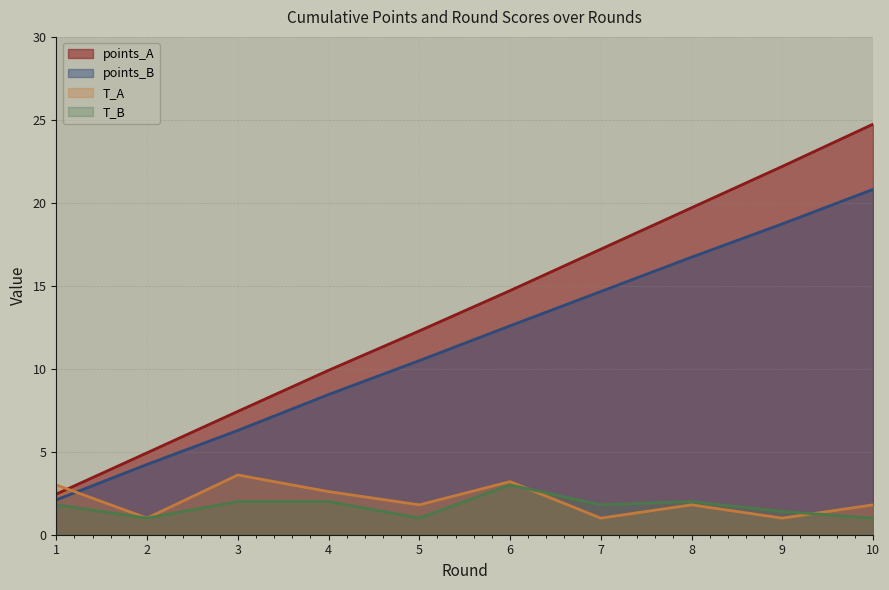

What is the sum of all points_A values?

135.6